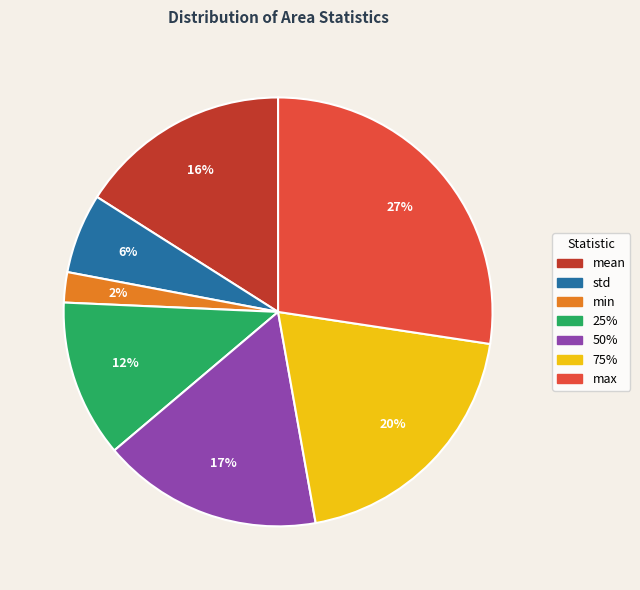

Which category has the biggest portion of the pie?

max